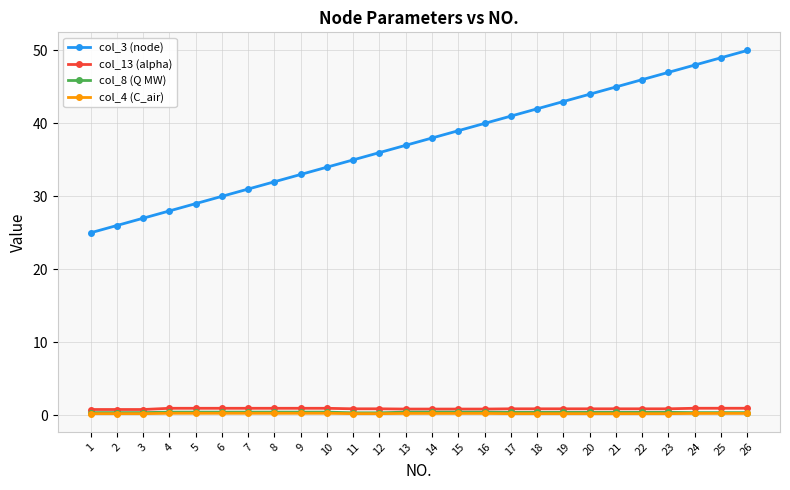

What are all the series names shown in the legend?

col_3 (node), col_13 (alpha), col_8 (Q MW), col_4 (C_air)